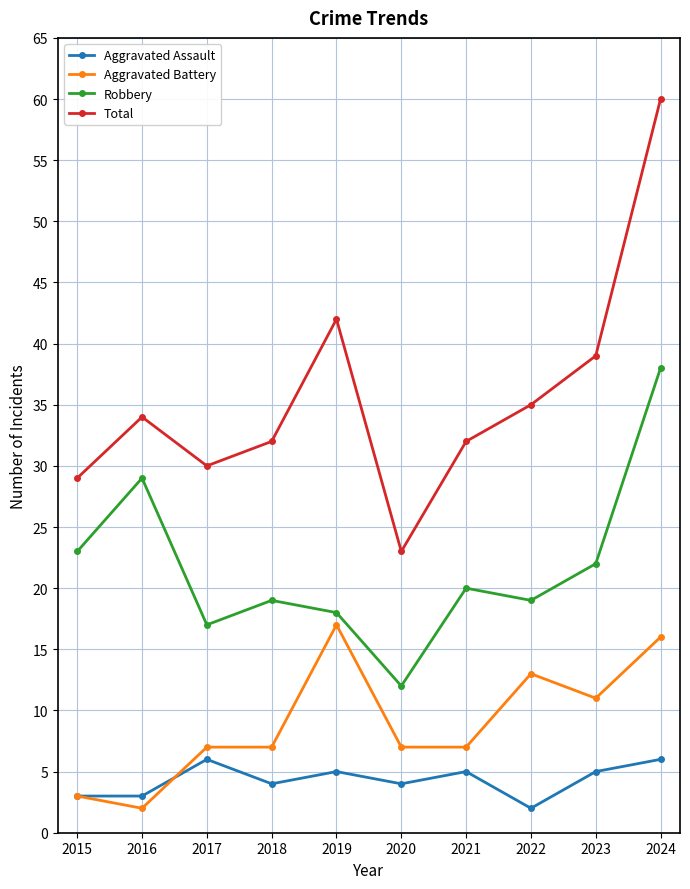

What is the value of the Aggravated Assault point at the 3rd from the left?

6